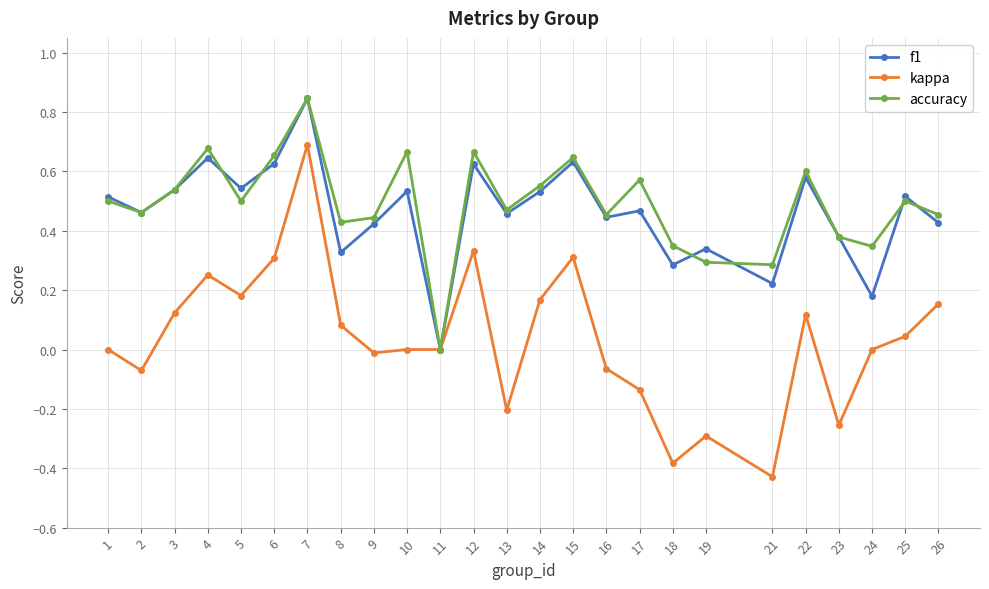

Is it true that kappa equals 0.2 at 15?

False